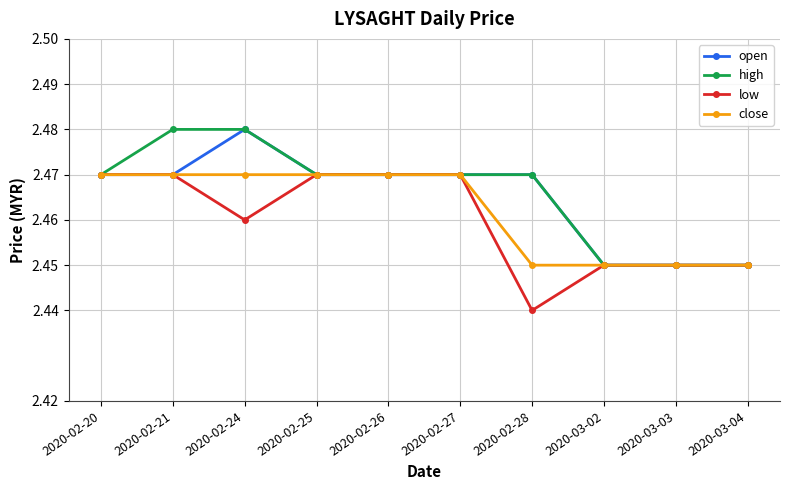

Is the value of open at 2020-02-24 greater than the value of high at 2020-03-02?

Yes